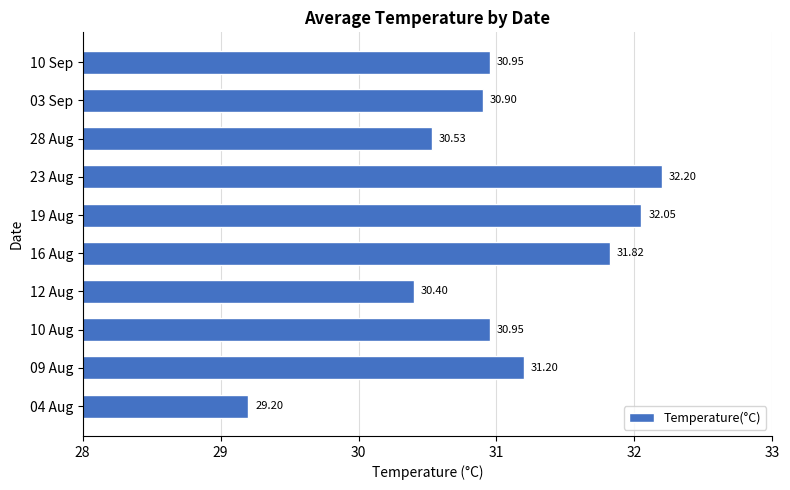

What is the difference between the maximum and minimum values?

3.0